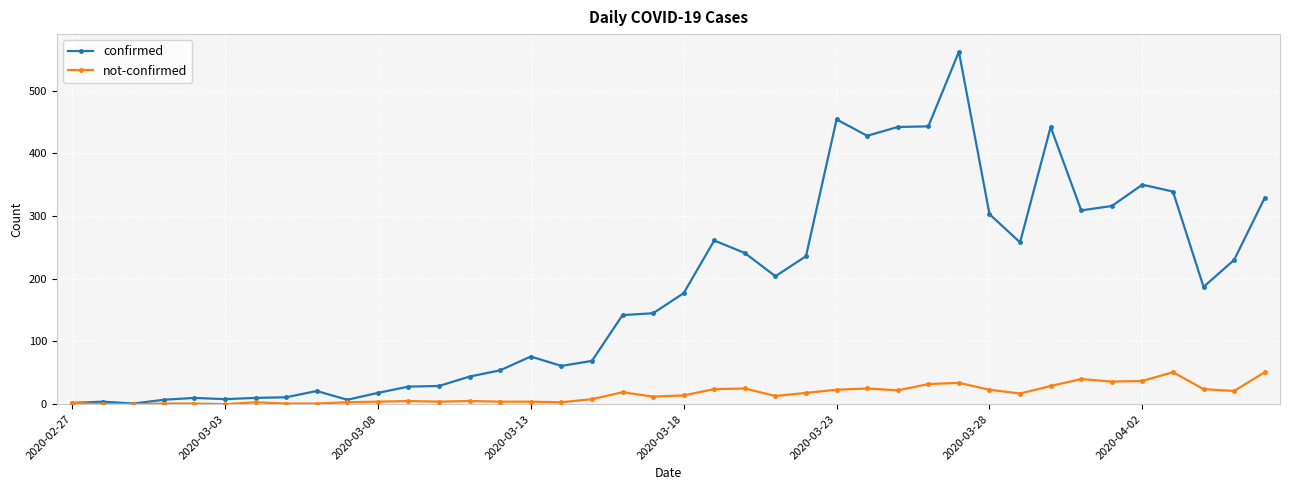

Which series has the largest total across all categories?

confirmed